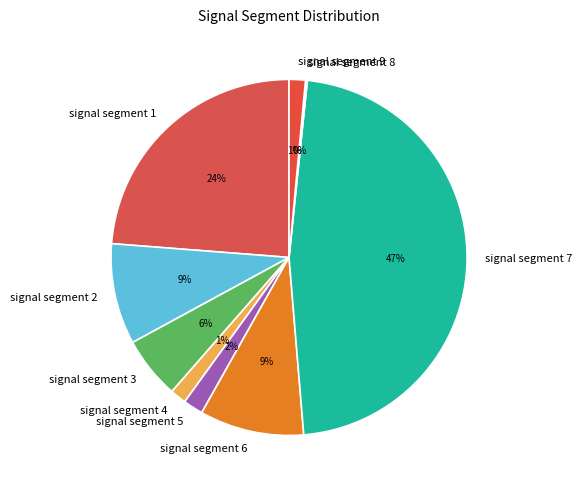

Does any single category account for the majority?

No